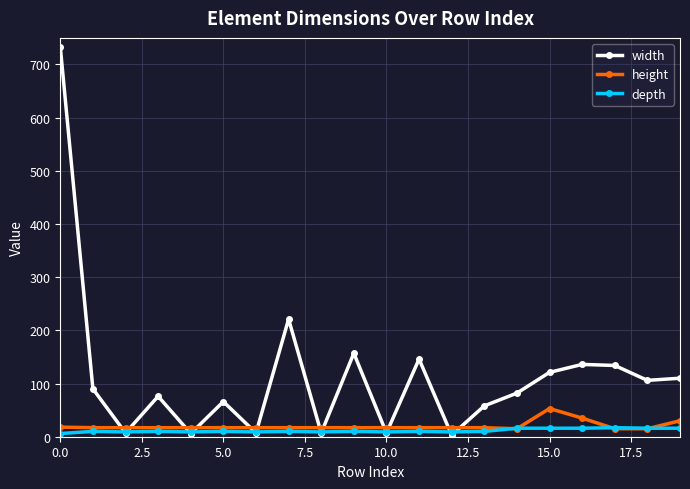

Which series has the largest range (max minus min)?

width